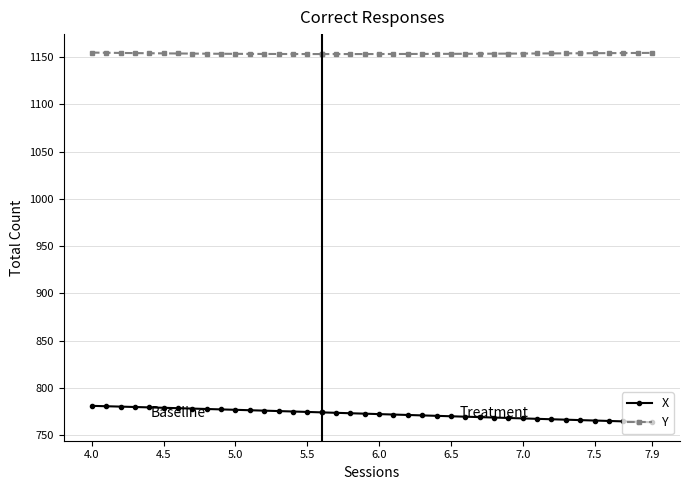

What is the spread (max minus min) of values at 4.5?

374.3